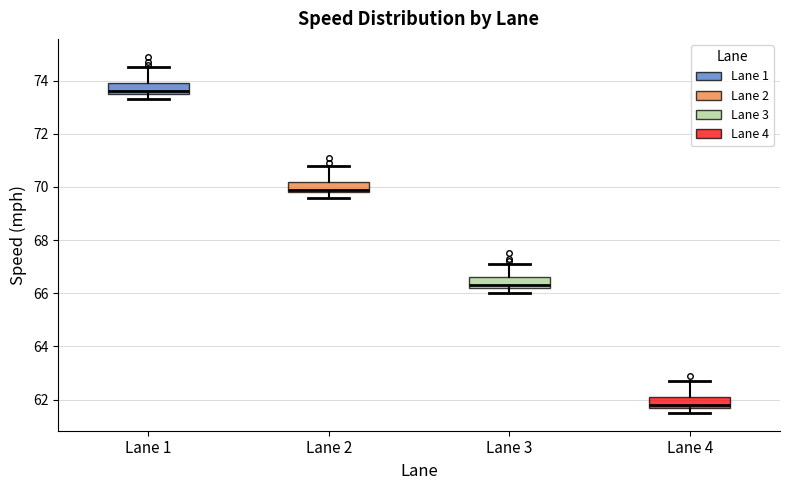

Reading left to right, read every box against the y-axis: the position of its median line, the range the box covers, and the ends of its whiskers. The values are not printed on the chart, so give them approximately, as read against the axis.

Lane 1: median 73.6 (just above the box's lower edge), box 73.6 to 74.0, whiskers 73.4 to 74.6
Lane 2: median 70.0, box 69.8 to 70.2, whiskers 69.6 to 70.8
Lane 3: median 66.4, box 66.2 to 66.6, whiskers 66.0 to 67.2
Lane 4: median 61.8 (just above the box's lower edge), box 61.8 to 62.2, whiskers 61.6 to 62.8